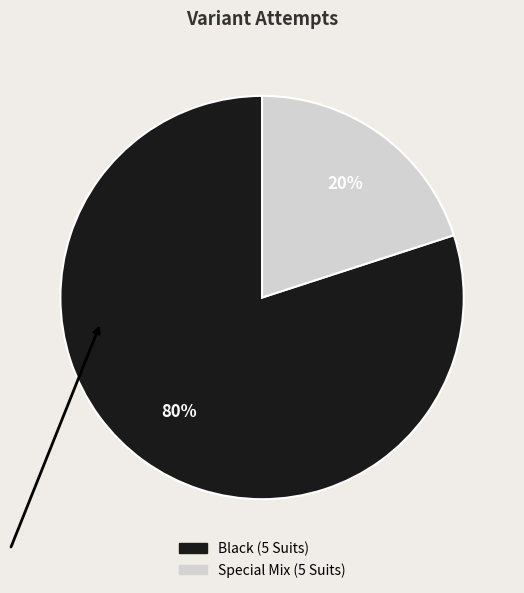

To the nearest percent, what is the average slice percentage?

50%